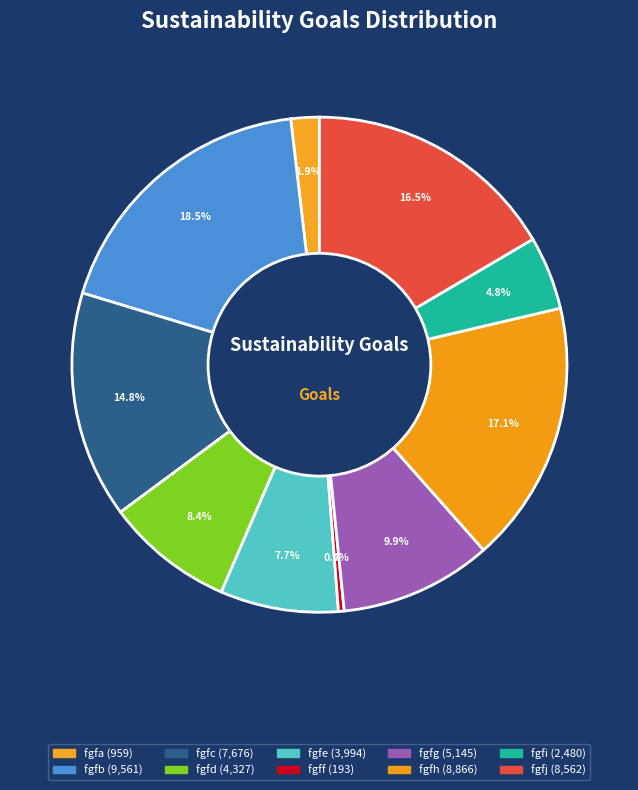

True or false: fgfi accounts for 5% of the total.

True